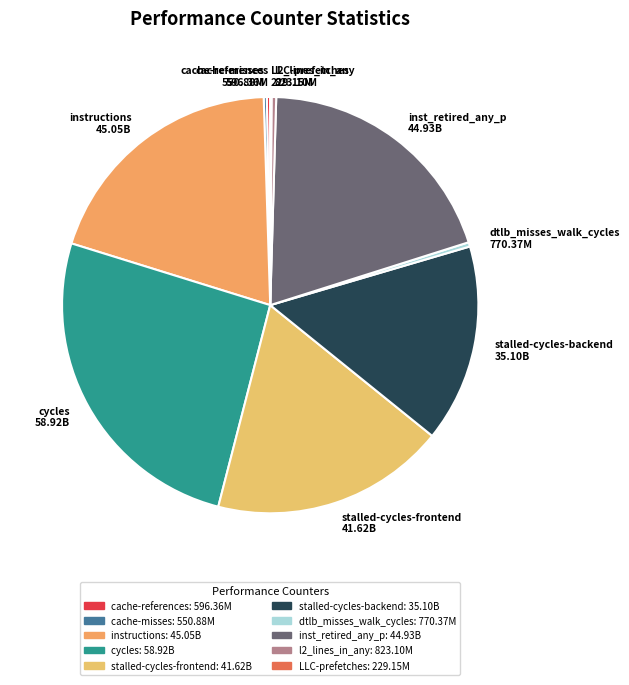

Which category has the biggest portion of the pie?

cycles